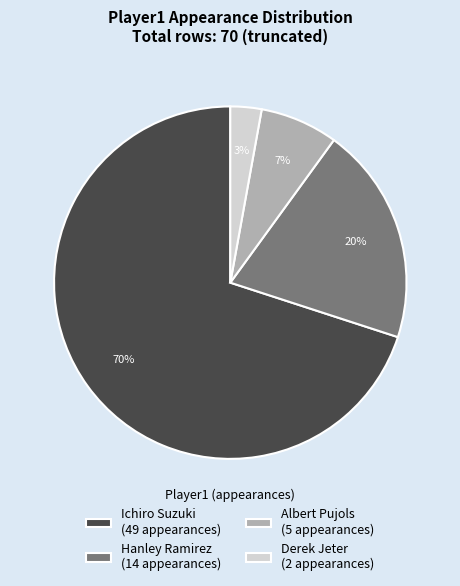

Is there a majority slice in this chart?

Yes